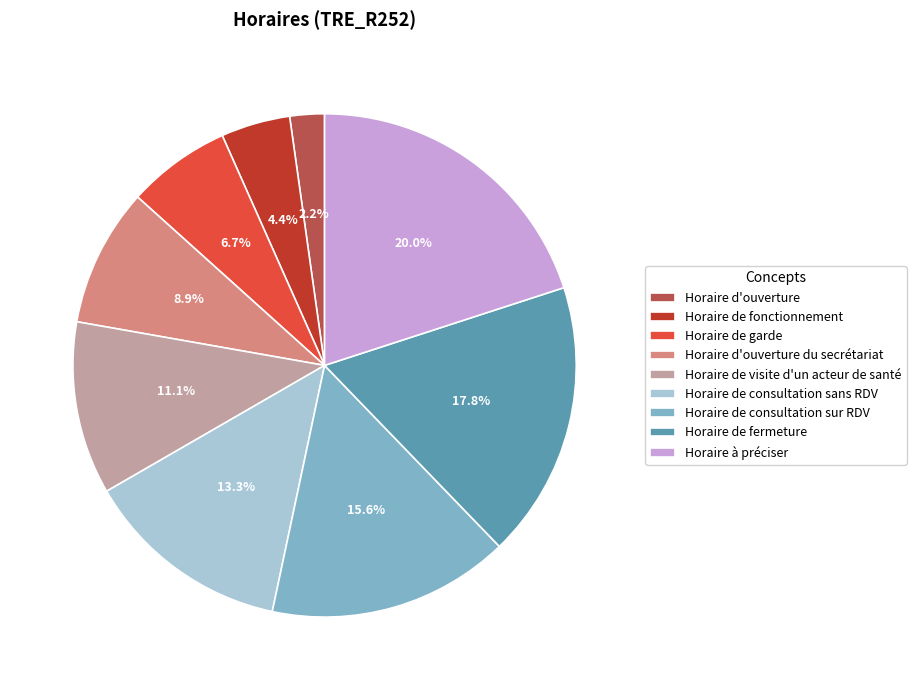

Does Horaire de garde account for over 50% of the chart?

No